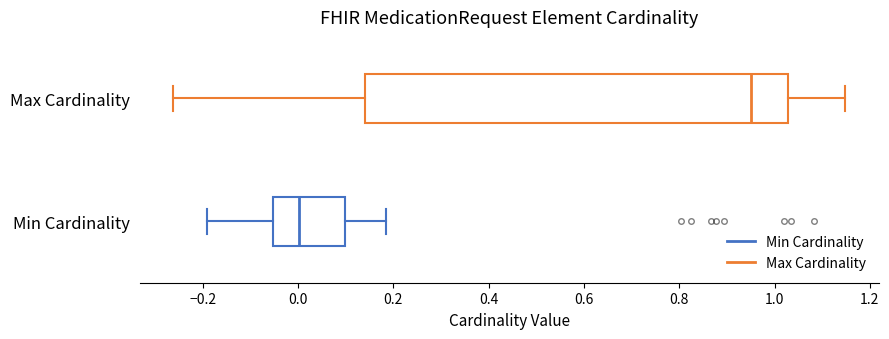

Reading bottom to top, read every box against the x-axis: the position of its median line, the range the box covers, and the ends of its whiskers. The values are not printed on the chart, so give them approximately, as read against the axis.

Min Cardinality: median 0.00, box -0.06 to 0.10, whiskers -0.20 to 0.18
Max Cardinality: median 0.96, box 0.14 to 1.02, whiskers -0.26 to 1.14